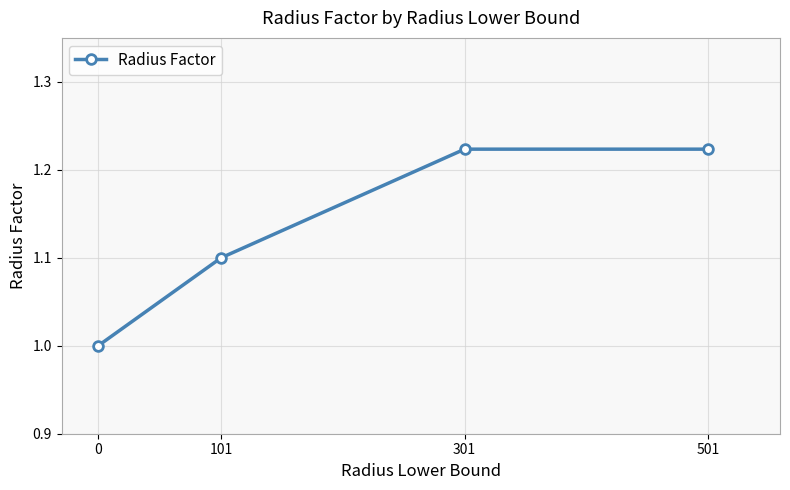

The value at 501 is 1.8. True or false?

False